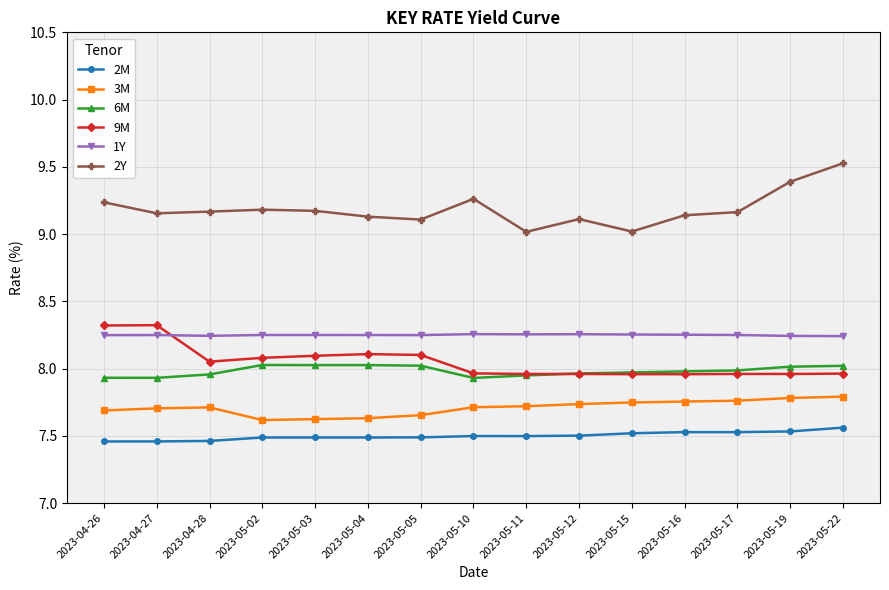

What is the difference between the second highest and minimum values in the 2M series?

0.1